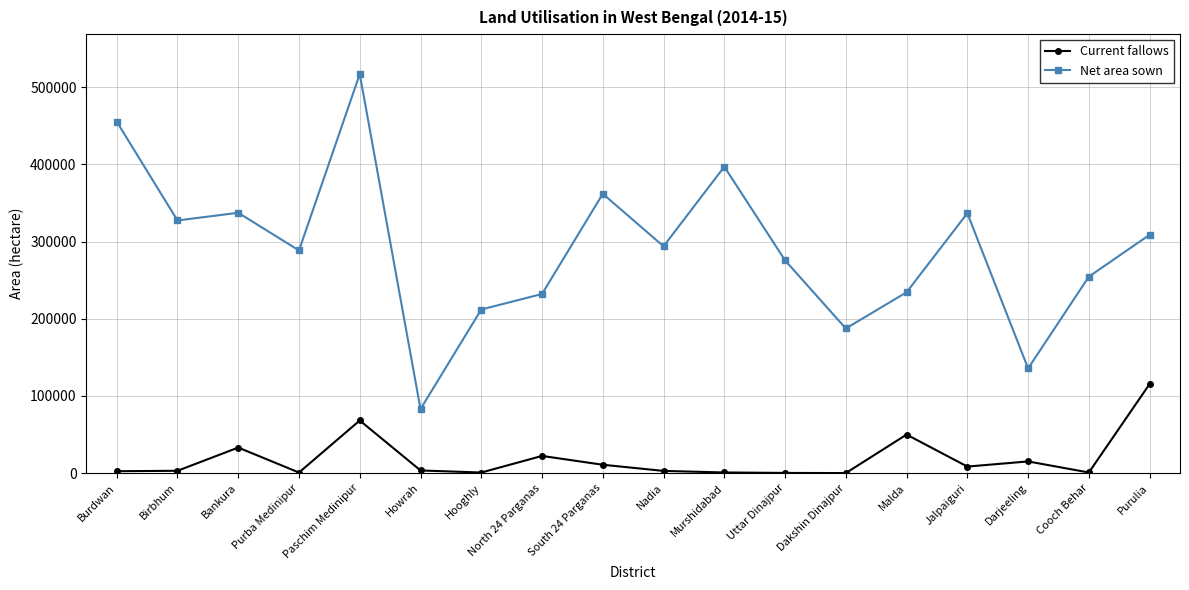

Is it true that Net area sown equals 435978 at Birbhum?

False